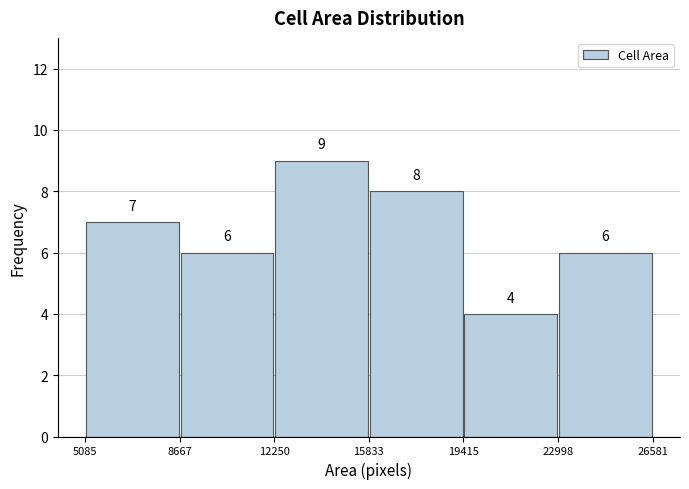

Over which range of the x-axis is the bar tallest?

12250 to 15833